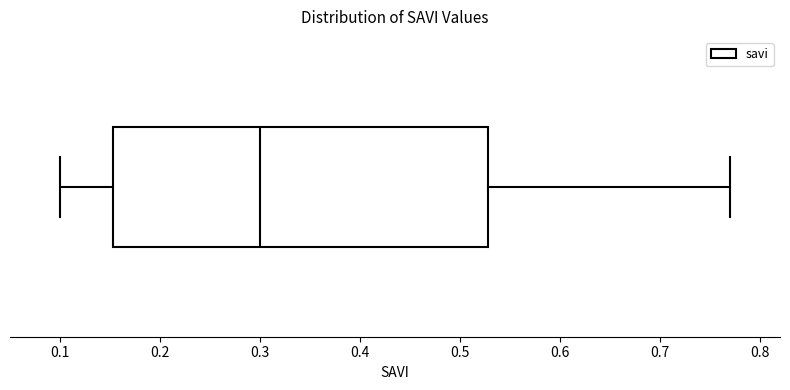

Where does the right whisker of the box end on the x-axis? The values are not printed on the chart, so give them approximately, as read against the axis.

0.77